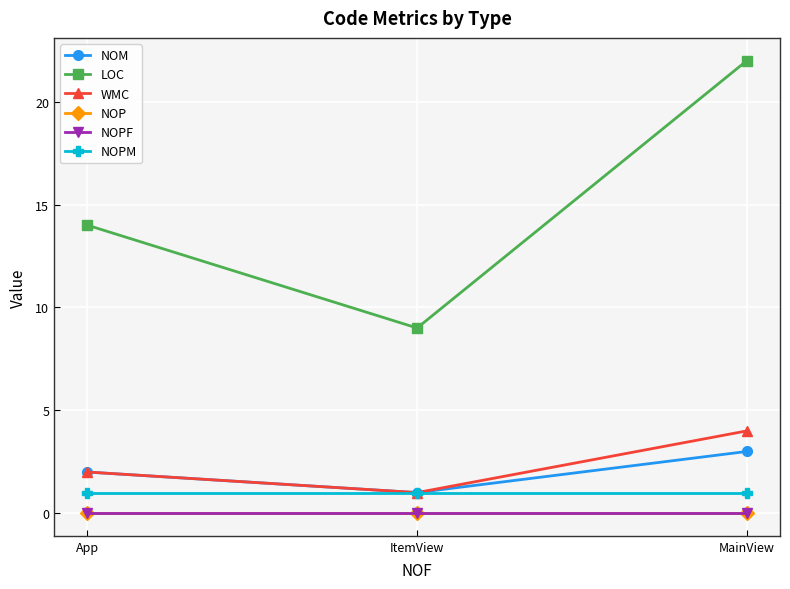

Which label corresponds to the largest value in the chart?

MainView